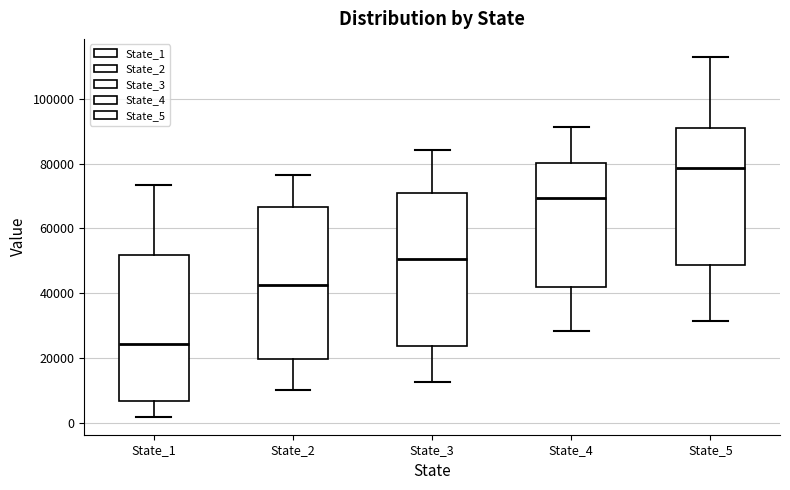

Which box's median line is the lowest?

State_1